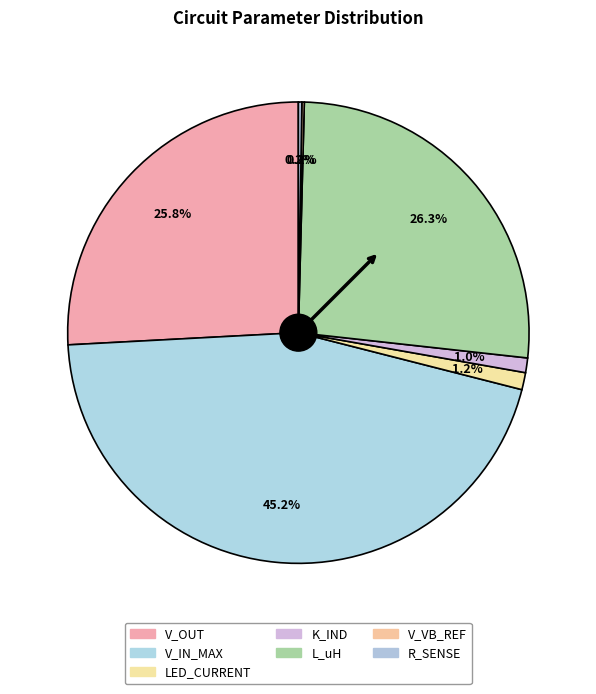

What percentage is the LED_CURRENT slice, to the nearest percent?

1%